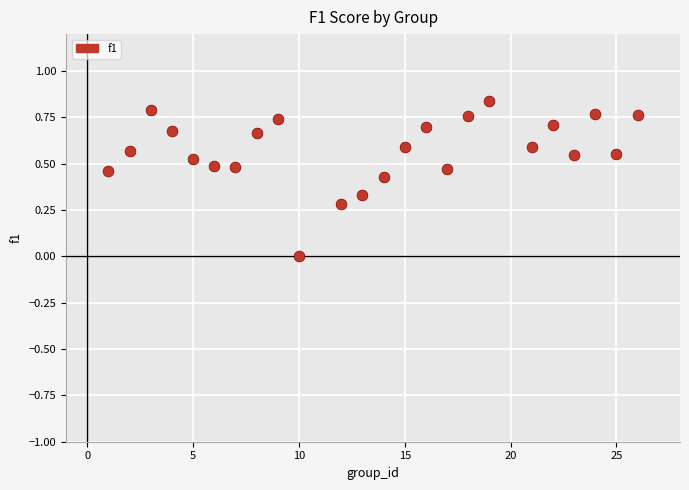

What is the range of X values (max minus min)?

25.0